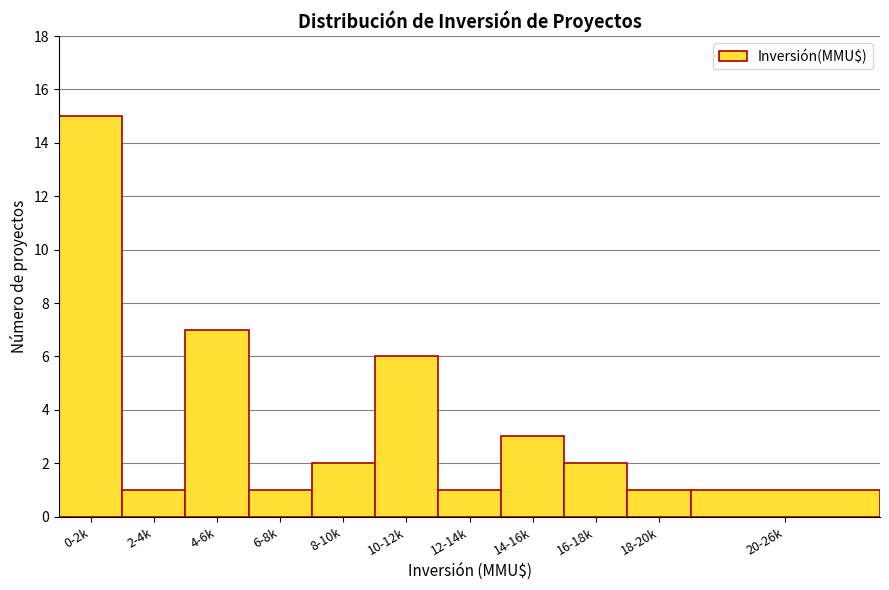

Reading left to right, transcribe all the data shown in this chart.

0-2k=15	2-4k=1	4-6k=7	6-8k=1	8-10k=2	10-12k=6	12-14k=1	14-16k=3	16-18k=2	18-20k=1	20-26k=1